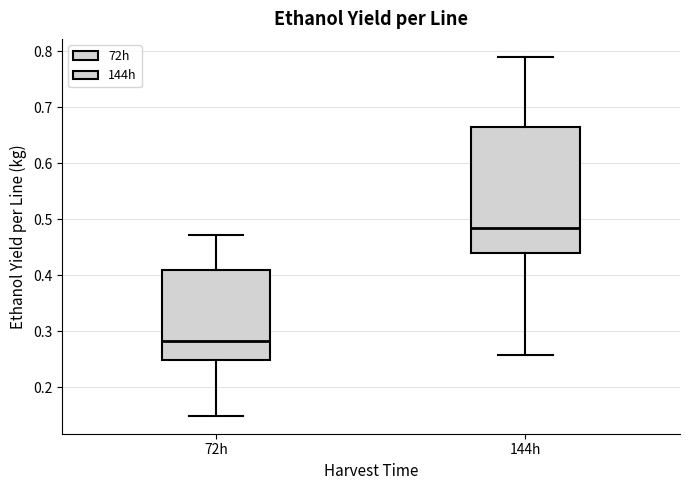

Reading left to right, read every box against the y-axis: the position of its median line, the range the box covers, and the ends of its whiskers. The values are not printed on the chart, so give them approximately, as read against the axis.

72h: median 0.28, box 0.25 to 0.41, whiskers 0.15 to 0.47
144h: median 0.48, box 0.44 to 0.67, whiskers 0.26 to 0.79